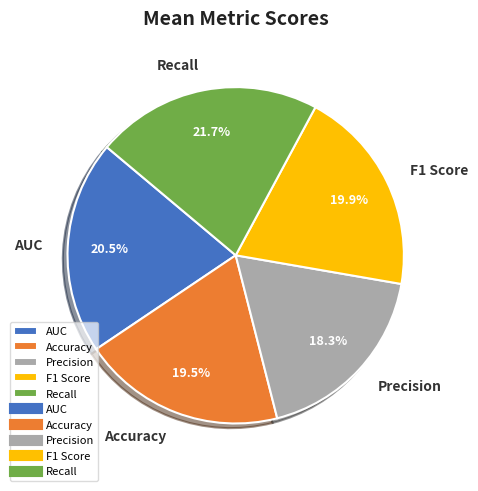

To the nearest percent, what is the average slice percentage?

20%